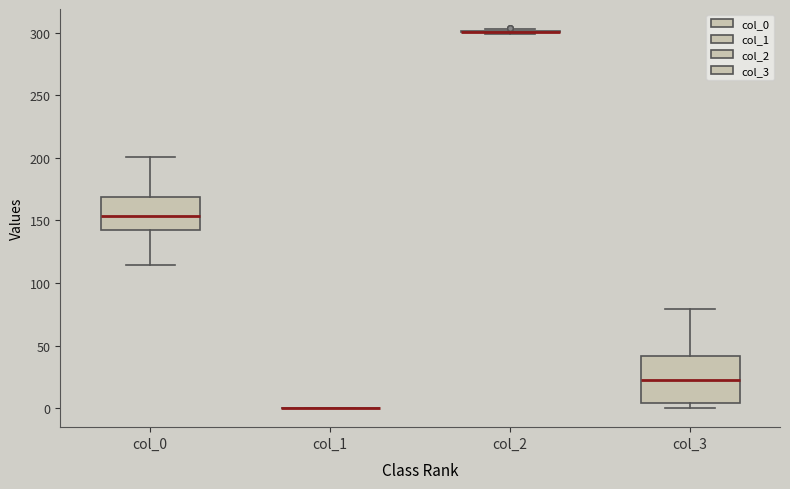

Where does the upper whisker of the box for col_0 end on the y-axis? The values are not printed on the chart, so give them approximately, as read against the axis.

200